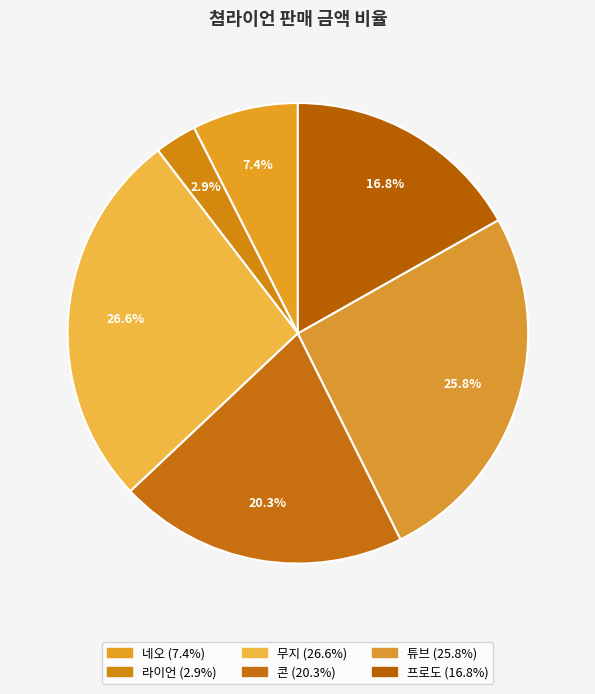

To the nearest percent, what portion does 네오 represent?

7%